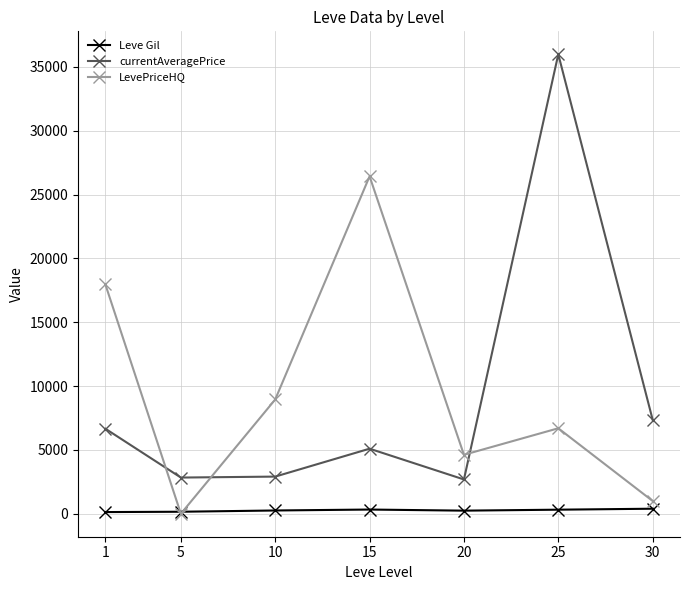

Is the value of Leve Gil at 20 greater than the value of LevePriceHQ at 25?

No